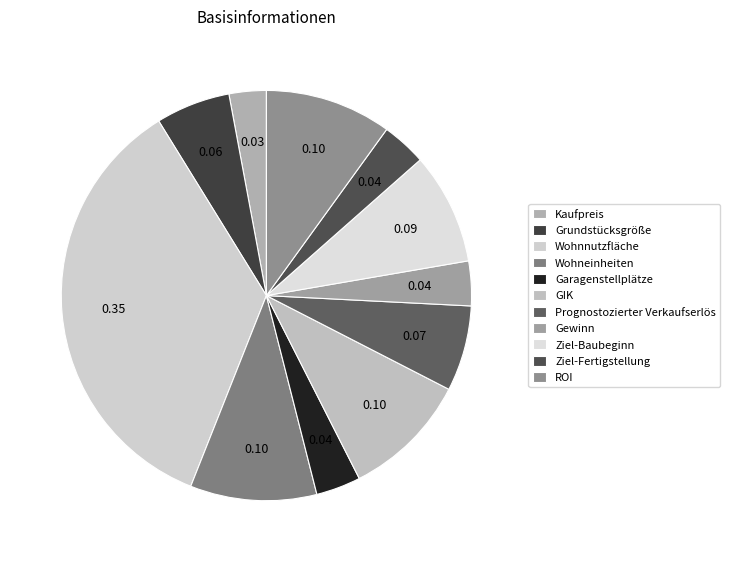

What is the largest slice in the pie chart?

Wohnnutzfläche